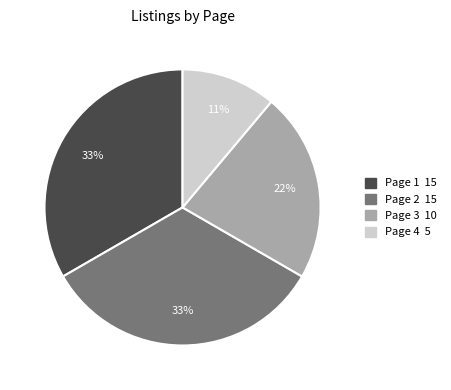

To the nearest percent, what portion does Page 1 represent?

33%